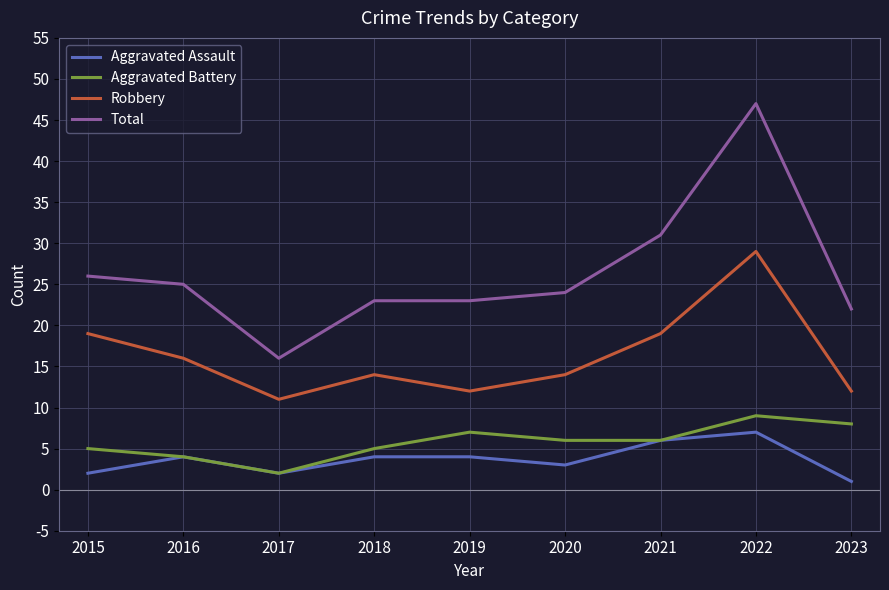

True or false: Total and Aggravated Battery intersect in this chart.

False